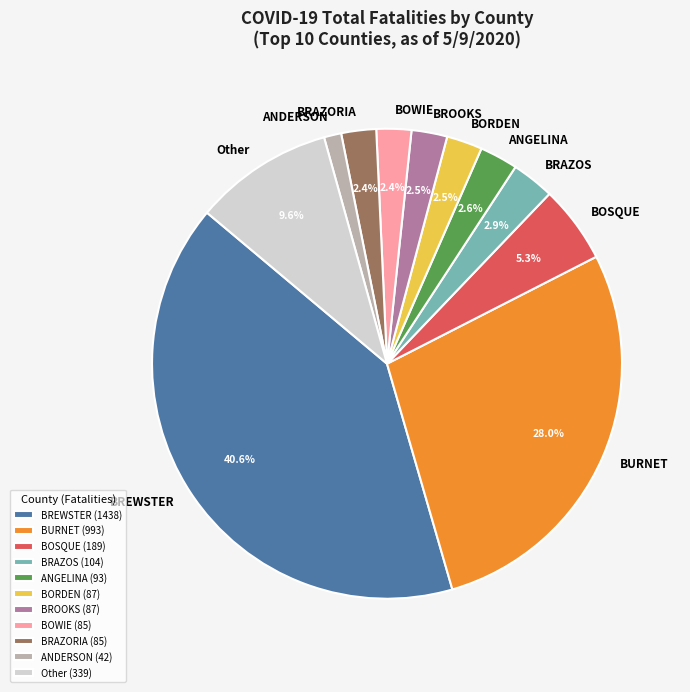

Between Other (339) and BROOKS (87), which is larger?

Other (339)